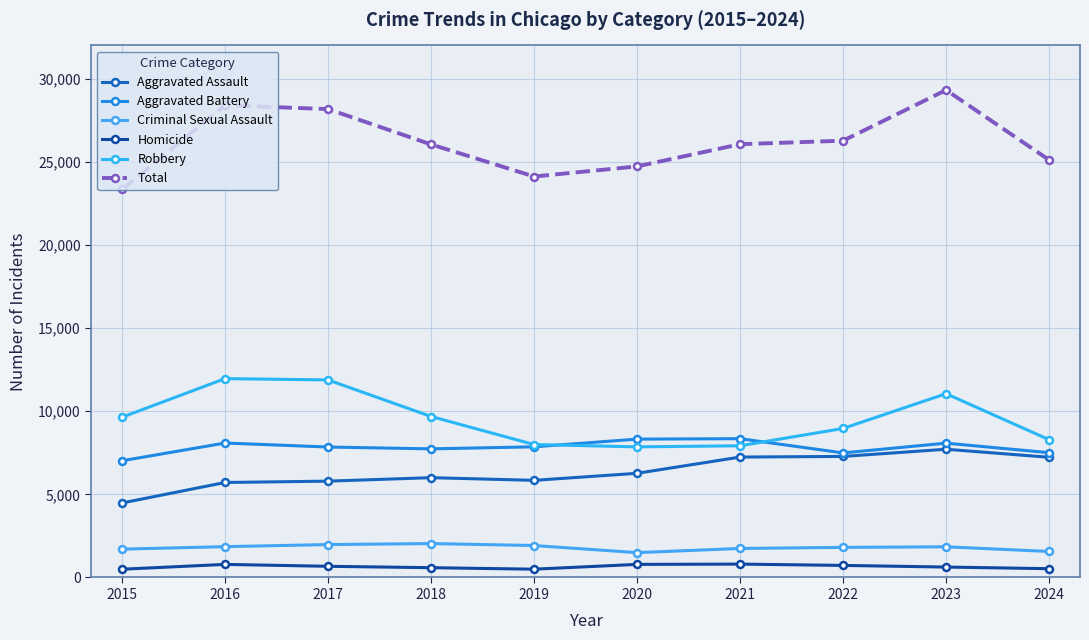

Which category has the lowest value in the Aggravated Assault series?

2015